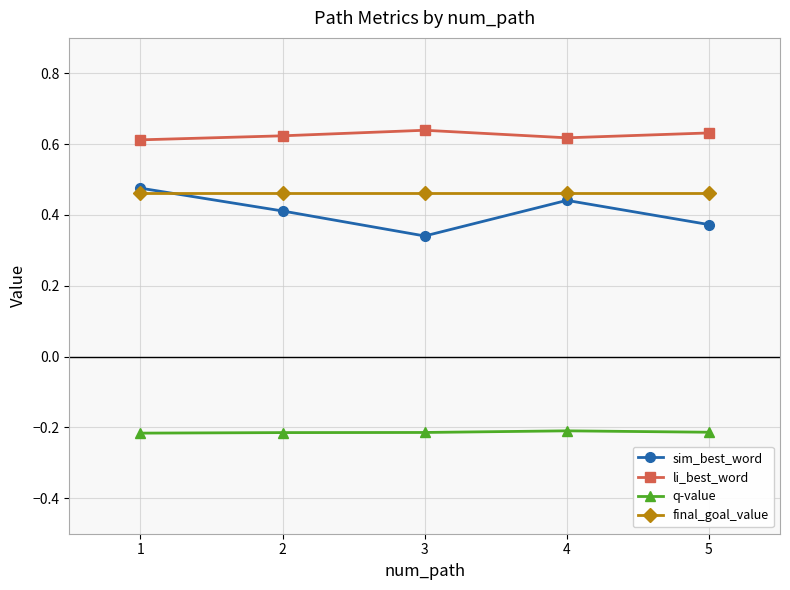

What is the difference between the highest and lowest values at 4?

0.8